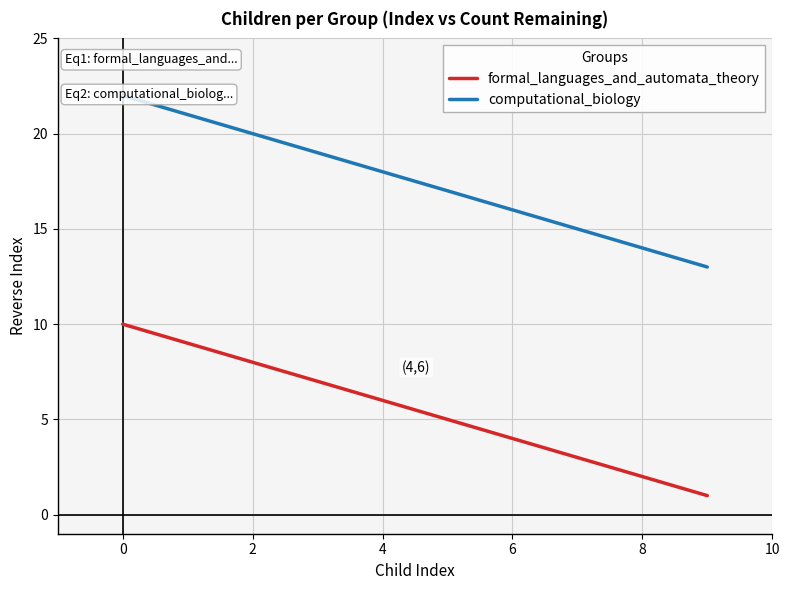

What is the highest value of the formal_languages_and_automata_theory series?

10